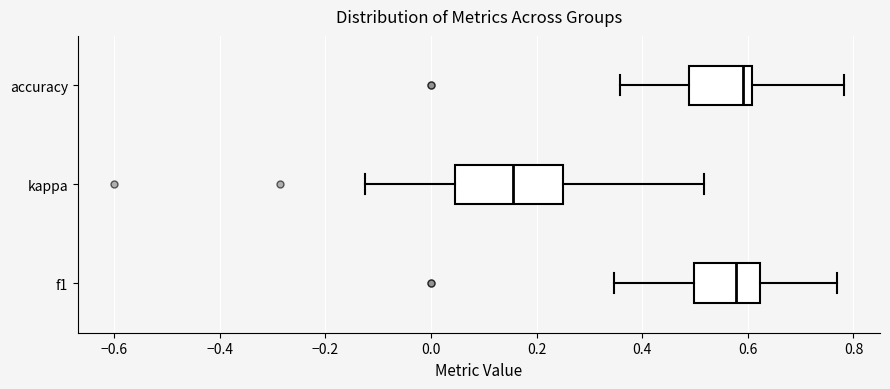

Which box's median line is the furthest to the left?

kappa